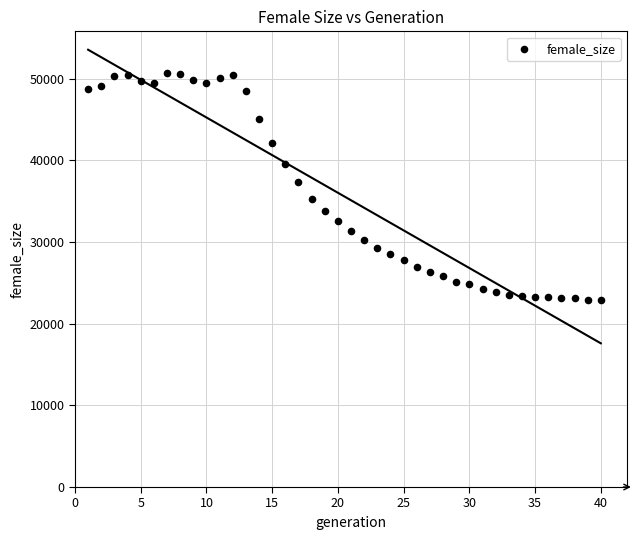

What Y value in the scatter plot is closest to 36785?

37401